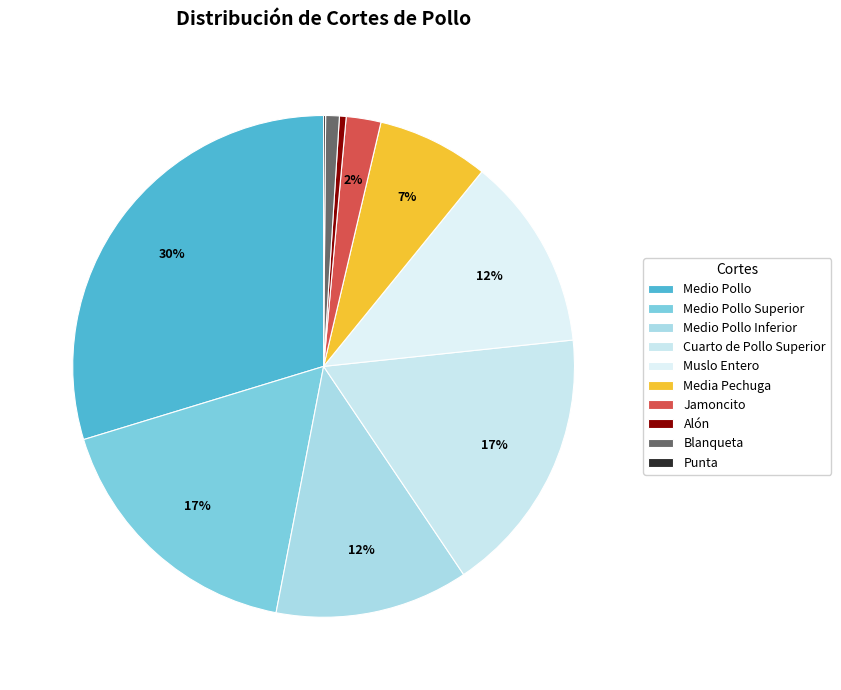

To the nearest percent, what is the difference between the Punta and Medio Pollo Superior slice percentages?

17%